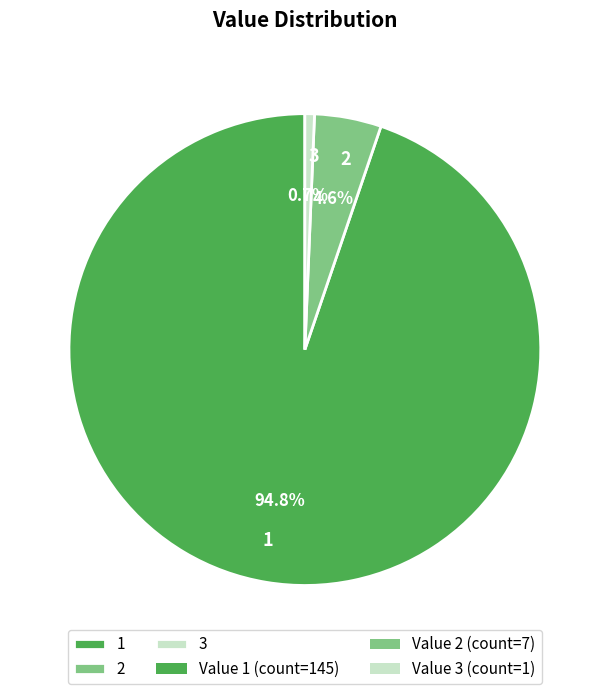

To the nearest percent, what is the difference between the largest and smallest slice percentages?

94%